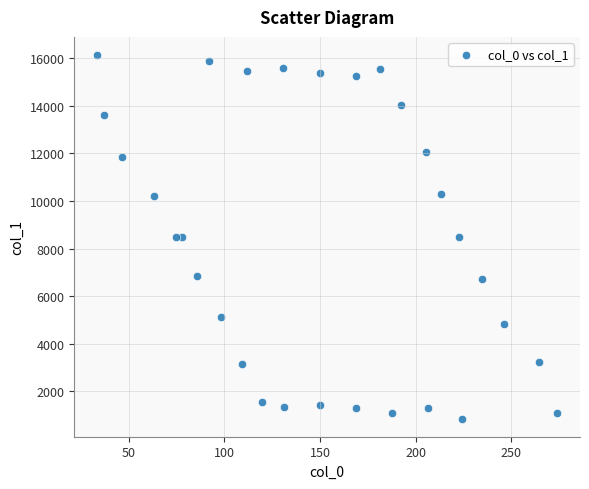

What is the range of X values (max minus min)?

240.4